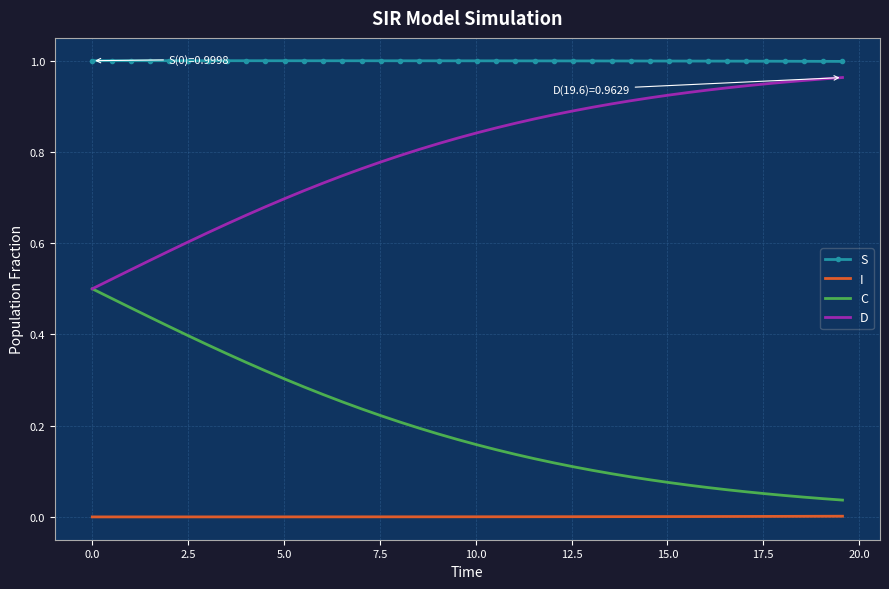

True or false: I and C intersect in this chart.

False